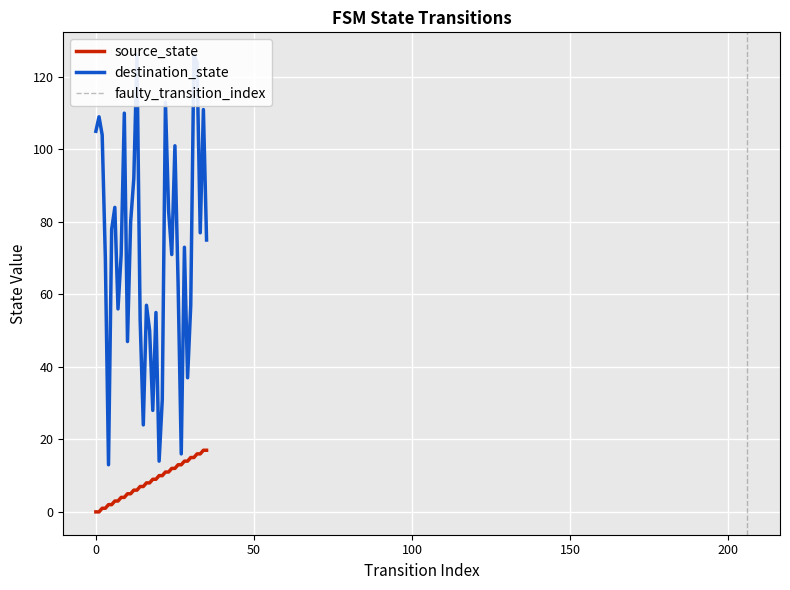

What is the value of the source_state point at the 7th from the left?

3